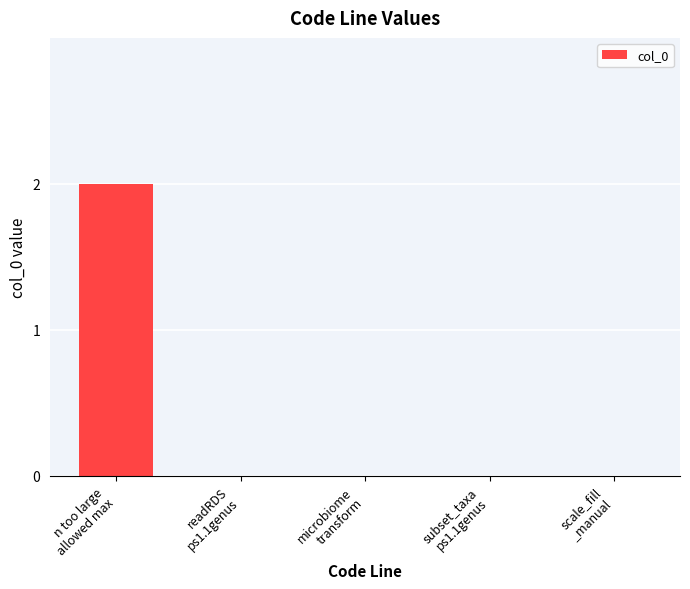

True or false: the data shows -1 at subset_taxa
ps1.1genus.

False